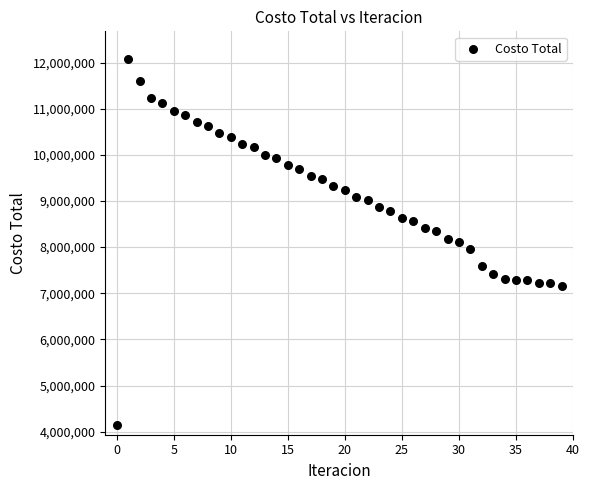

What is the range of Y values (max minus min)?

7934200.1